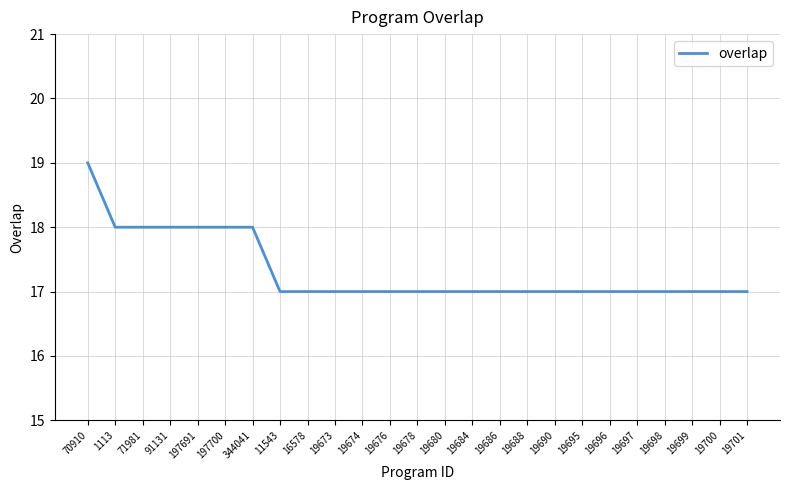

Approximately how many times larger is the value at 344041 compared to 11543?

1.1